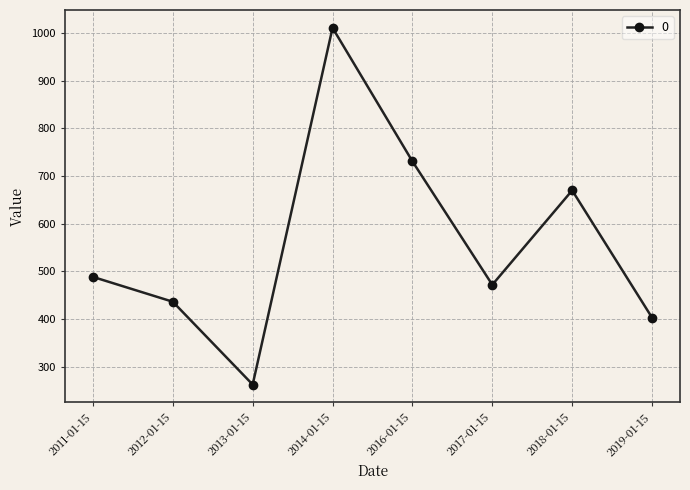

Between 2013-01-15 and 2017-01-15, which is larger?

2017-01-15